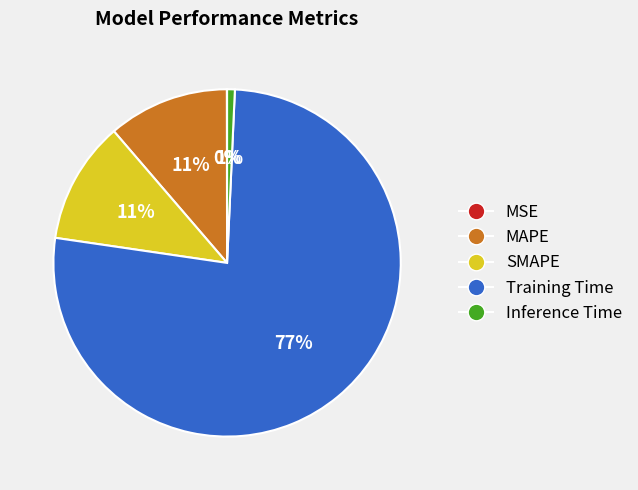

Is it true that SMAPE is 22% of the pie?

False